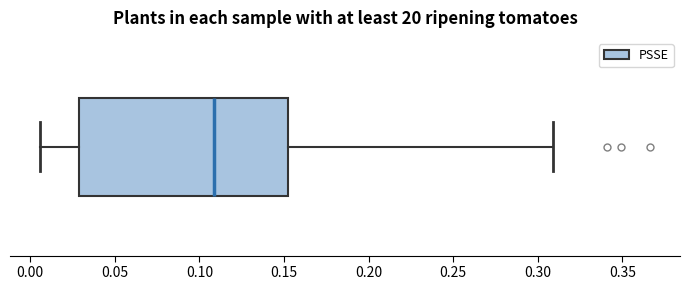

Transcribe this box plot: give where the median line is, the range the box spans, and where the two whiskers end, as read against the x-axis. The values are not printed on the chart, so give them approximately, as read against the axis.

median 0.110, box 0.030 to 0.150, whiskers 0.005 to 0.310